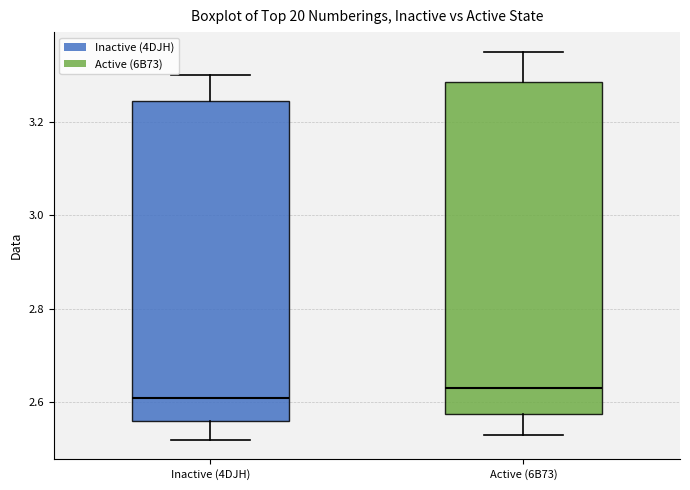

Reading left to right, transcribe this box plot: for each box, give where its median line is, the range the box spans, and where its two whiskers end, as read against the y-axis. The values are not printed on the chart, so give them approximately, as read against the axis.

Inactive (4DJH): median 2.62, box 2.56 to 3.24, whiskers 2.52 to 3.30
Active (6B73): median 2.64, box 2.58 to 3.28, whiskers 2.54 to 3.36